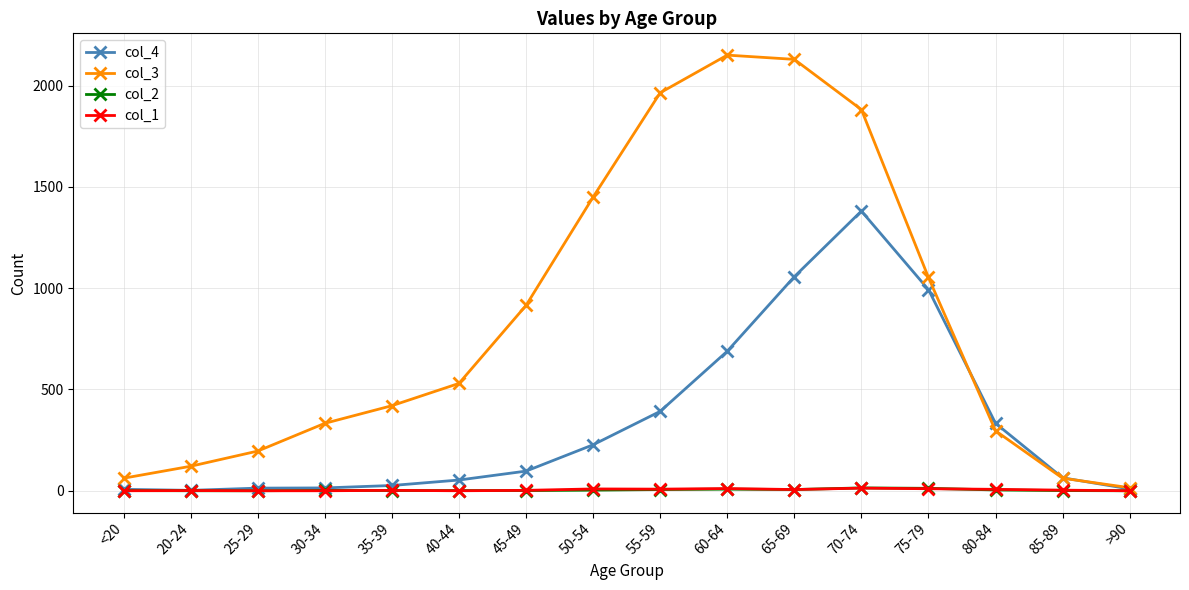

What is the difference between the col_4 values at 45-49 and 55-59?

295